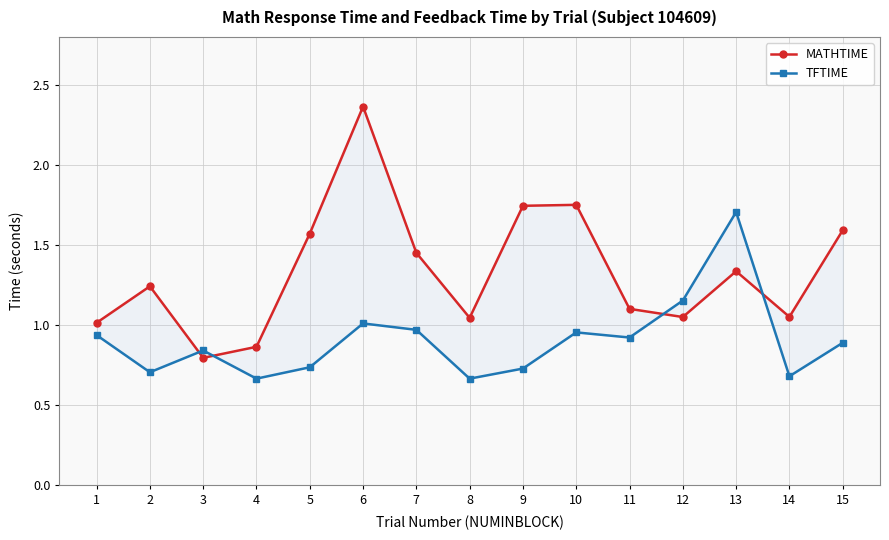

Reading left to right, list all the values displayed in this chart.

MATHTIME: 1=1.0	2=1.2	3=0.8	4=0.9	5=1.6	6=2.4	7=1.5	8=1.0	9=1.7	10=1.8	11=1.1	12=1.1	13=1.3	14=1.1	15=1.6
TFTIME: 1=0.9	2=0.7	3=0.8	4=0.7	5=0.7	6=1.0	7=1.0	8=0.7	9=0.7	10=1.0	11=0.9	12=1.2	13=1.7	14=0.7	15=0.9